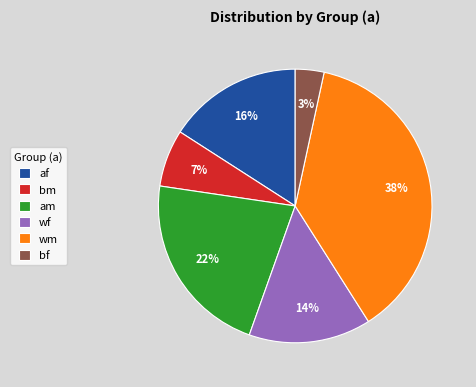

Is the sum of bf and af greater than half?

No